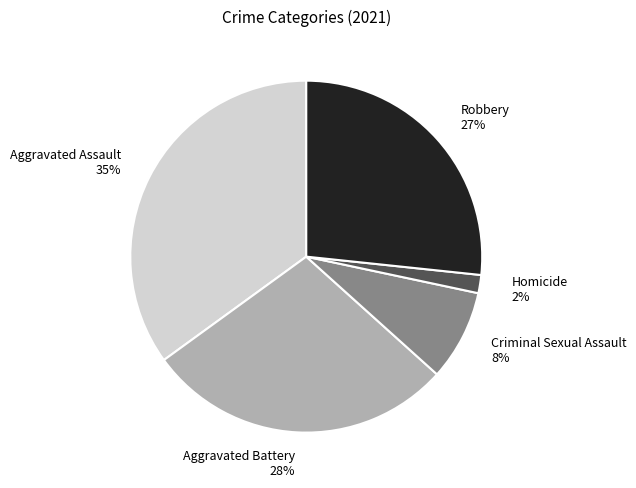

What is the ratio of the value at Criminal Sexual Assault to the value at Aggravated Assault?

0.2